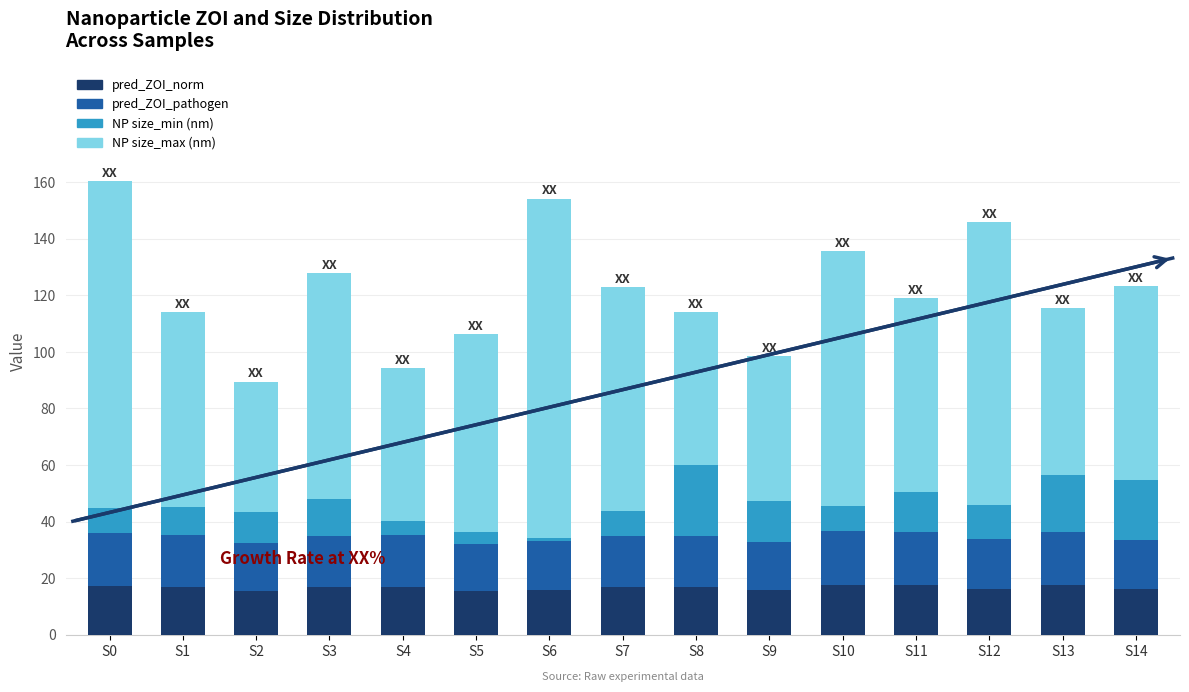

What are all the series names shown in the legend?

pred_ZOI_norm, pred_ZOI_pathogen, NP size_min (nm), NP size_max (nm)